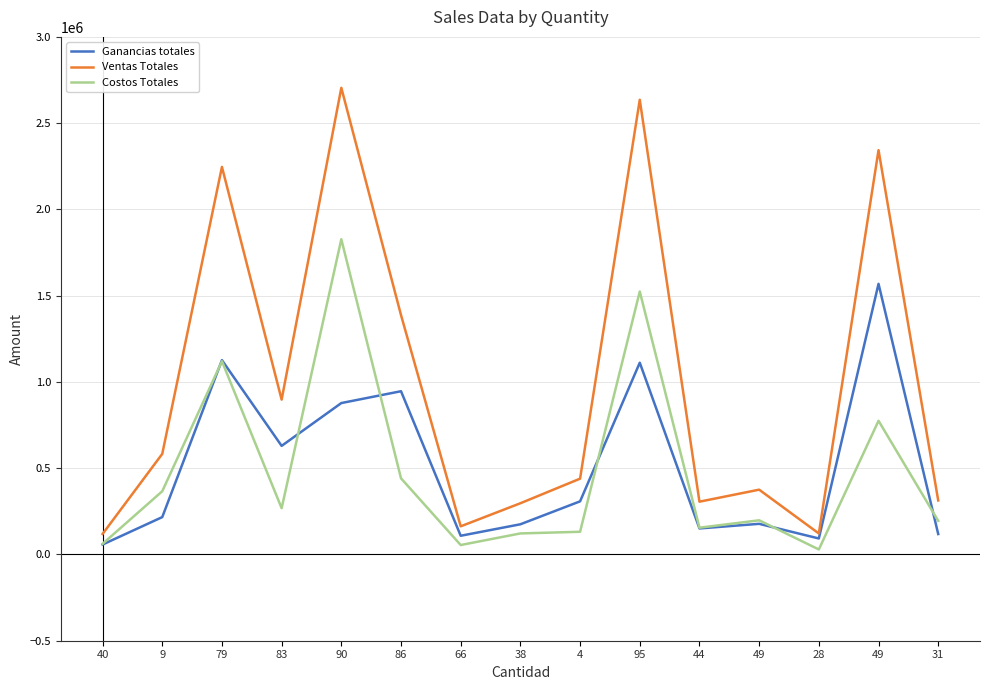

How many distinct data groups are displayed?

3